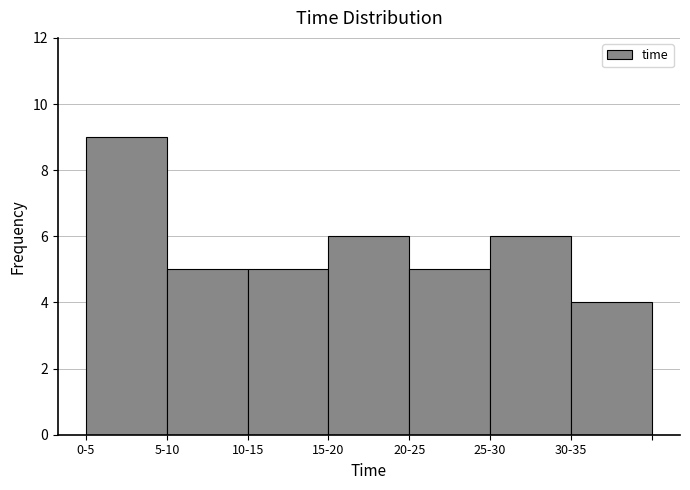

Reading right to left, what are all the values shown in this chart?

30-35=4	25-30=6	20-25=5	15-20=6	10-15=5	5-10=5	0-5=9